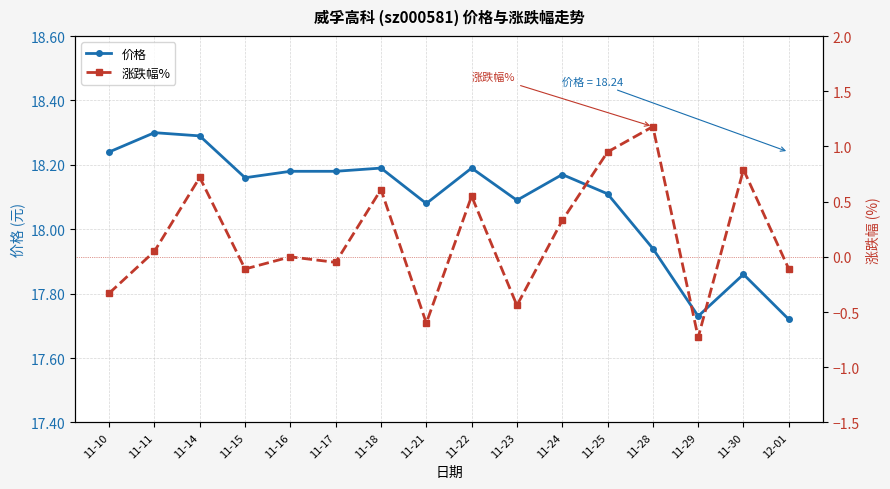

What is the difference between the 涨跌幅% values at 11-28 and 11-29?

1.9